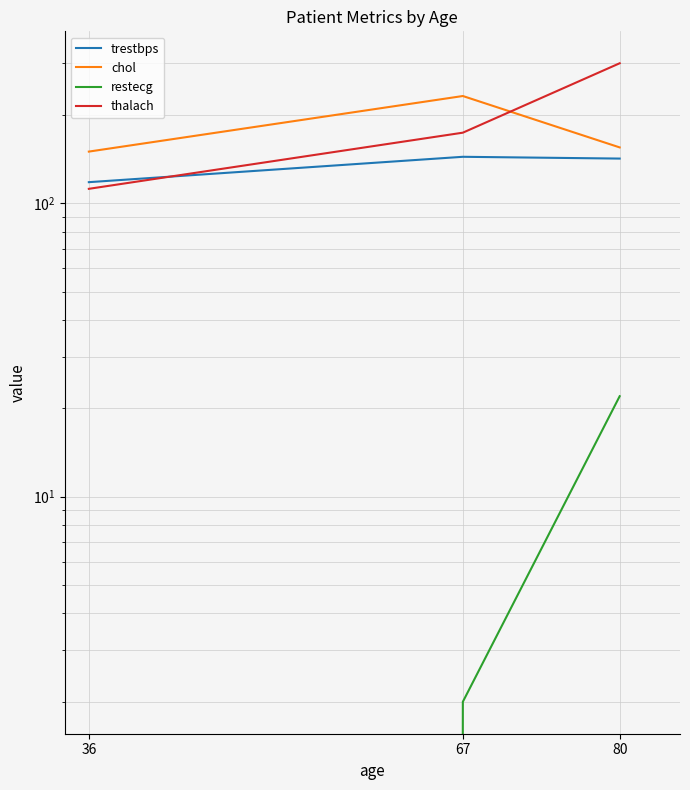

How many values in the restecg series exceed 2?

1